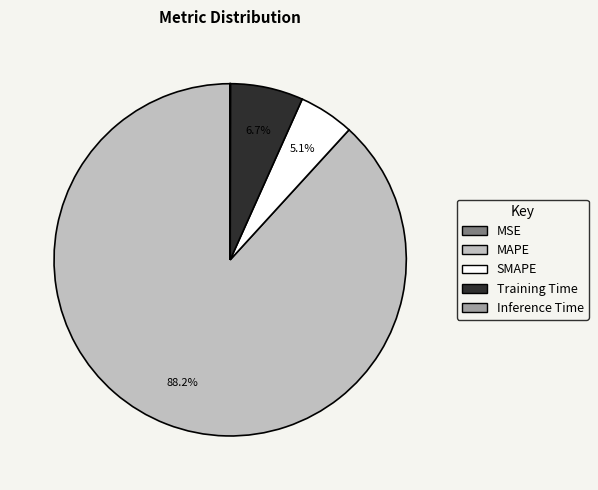

What is the total percentage of Training Time and MAPE?

94.9%